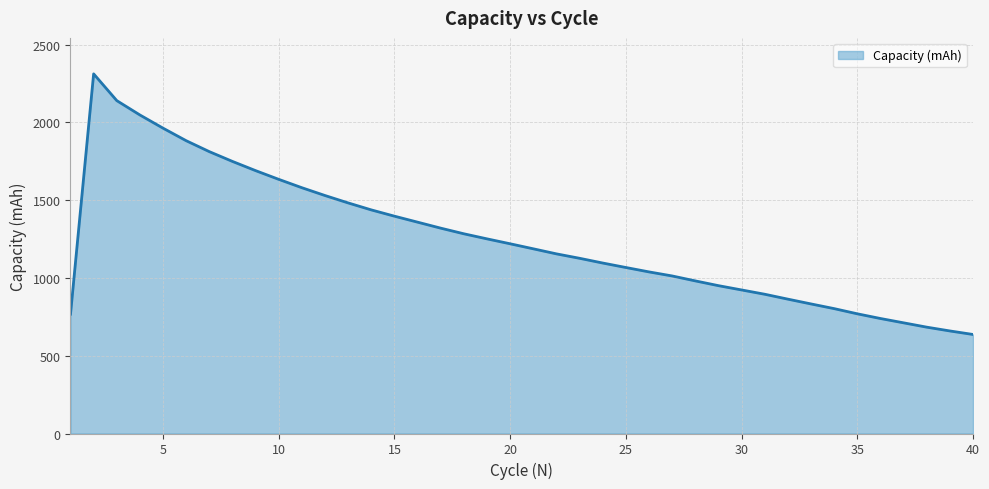

What is the difference between the maximum and minimum values?

1675.0